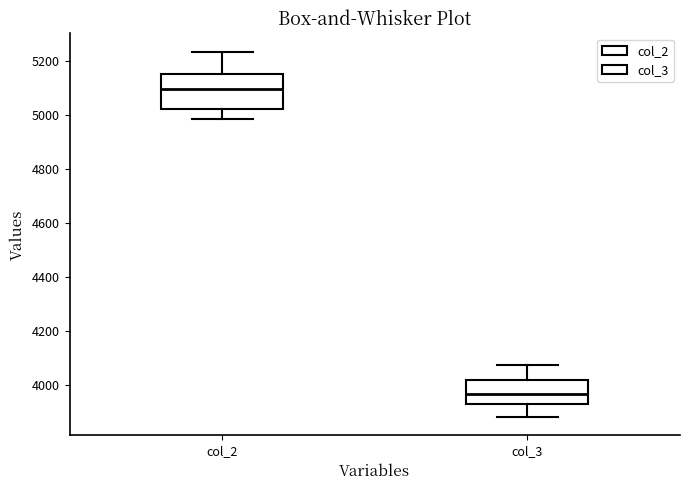

Reading left to right, read every box against the y-axis: the position of its median line, the range the box covers, and the ends of its whiskers. The values are not printed on the chart, so give them approximately, as read against the axis.

col_2: median 5100, box 5020 to 5160, whiskers 4980 to 5240
col_3: median 3960, box 3920 to 4020, whiskers 3880 to 4080